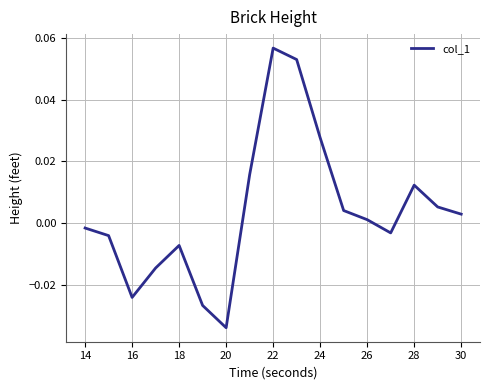

Is this an area chart (filled region under the line)?

No